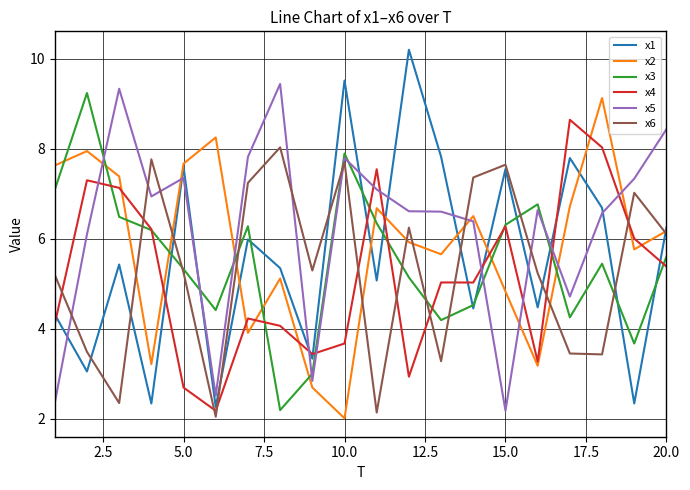

What is the lowest value of the x5 series?

2.2